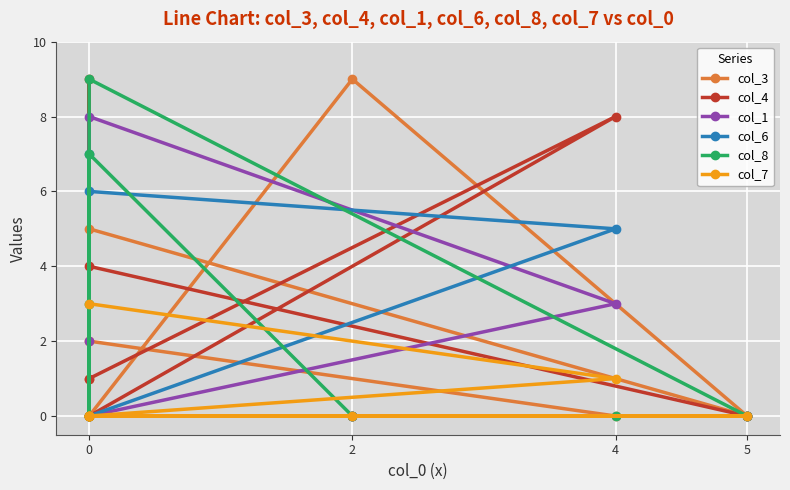

Reading right to left, what are all the values shown in this chart?

col_3: 0	0	2	0	9	0	5	0	1
col_4: 1	8	0	0	0	0	4	9	0
col_1: 0	3	8	0	0	0	0	0	2
col_6: 0	5	6	0	0	0	0	7	0
col_8: 0	0	0	7	0	0	9	3	0
col_7: 3	1	0	0	0	0	0	0	0